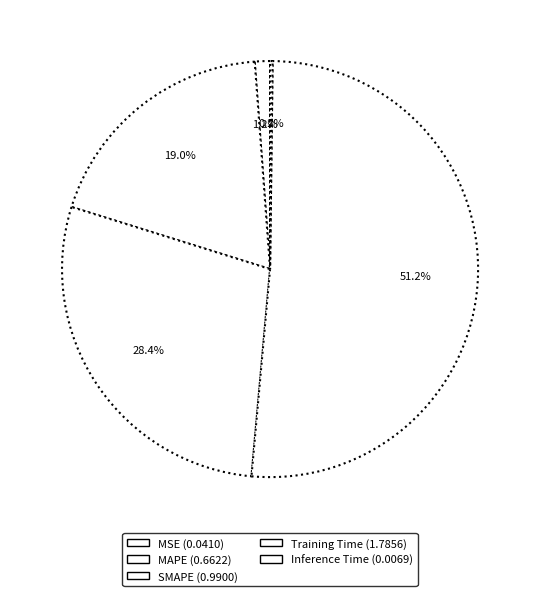

Does any single category account for the majority?

Yes